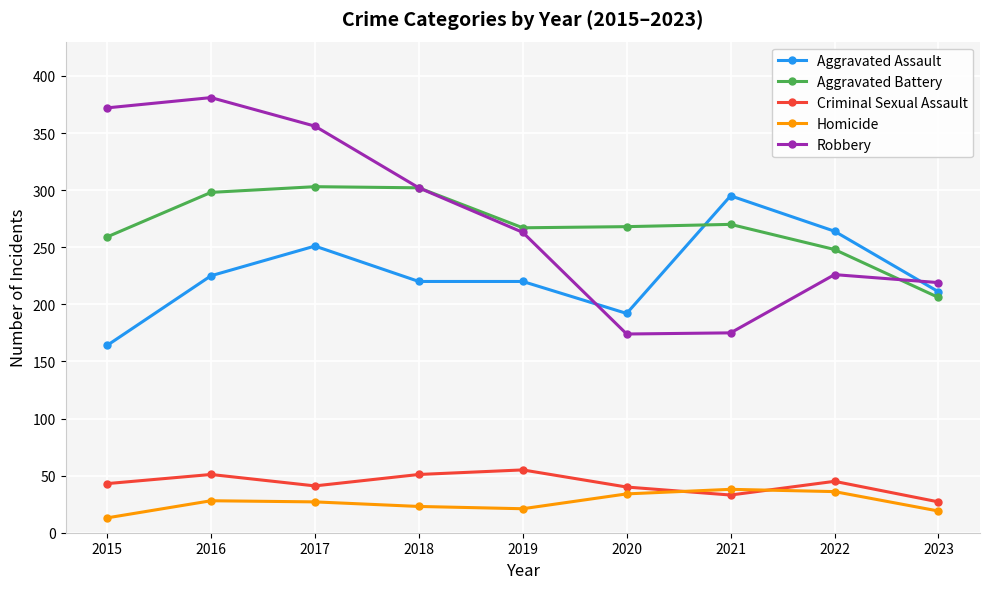

Is the value of Robbery at 2016 greater than the value of Aggravated Assault at 2017?

Yes